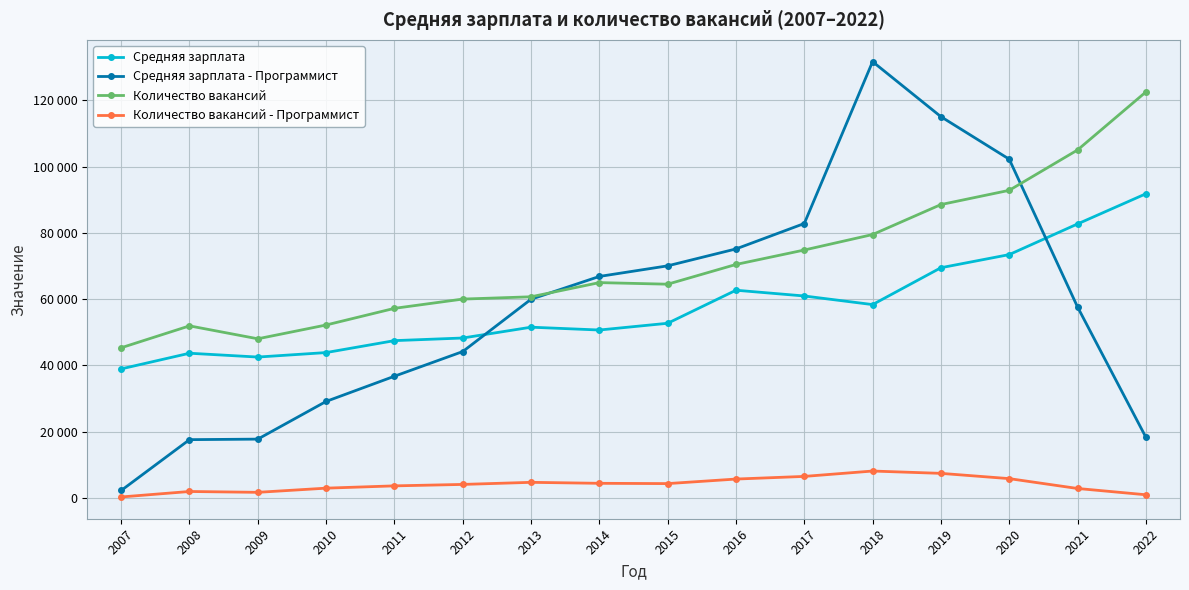

Does the chart have visible grid lines?

Yes